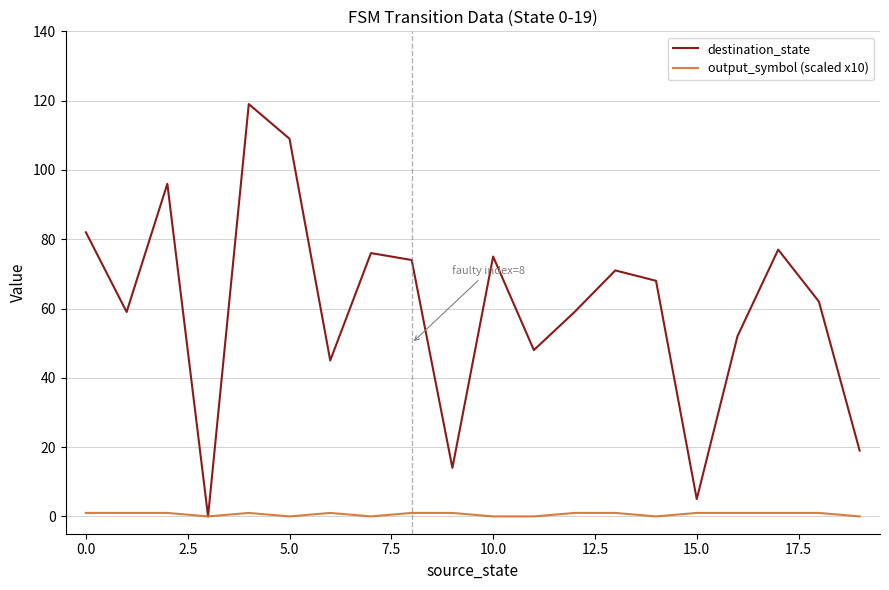

What is the maximum value for destination_state?

119